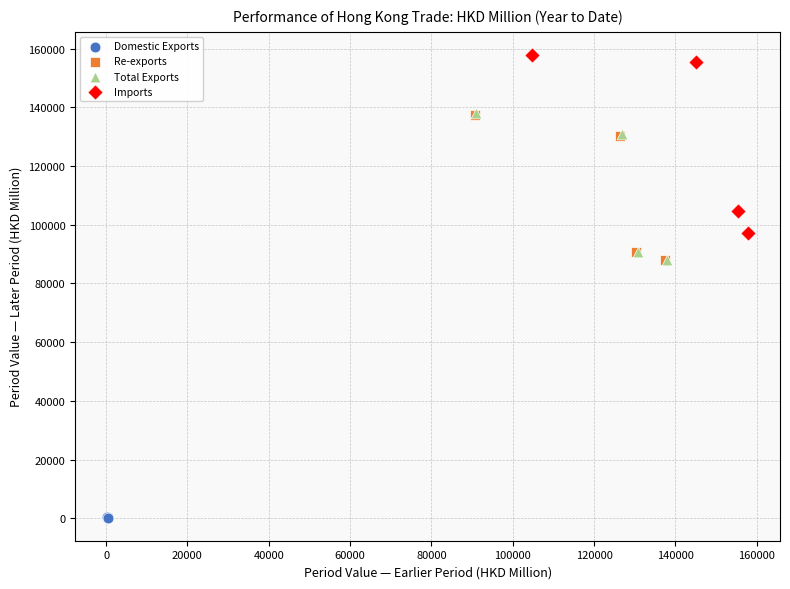

Which series contains the lowest Y value?

Domestic Exports